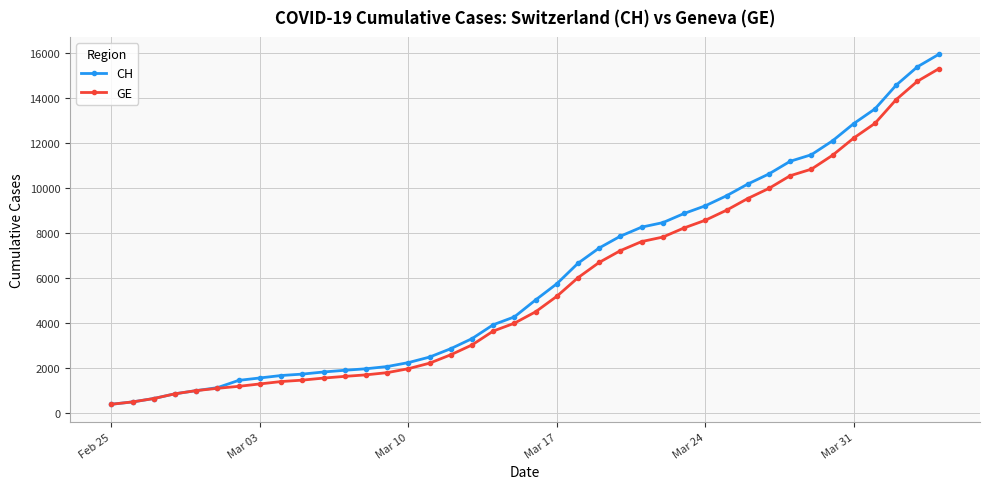

What is the maximum value for CH?

15926